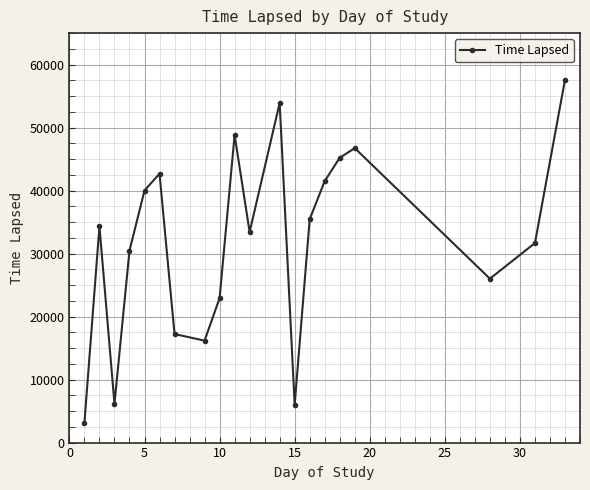

What is the value of the 7th point from the left?

17229